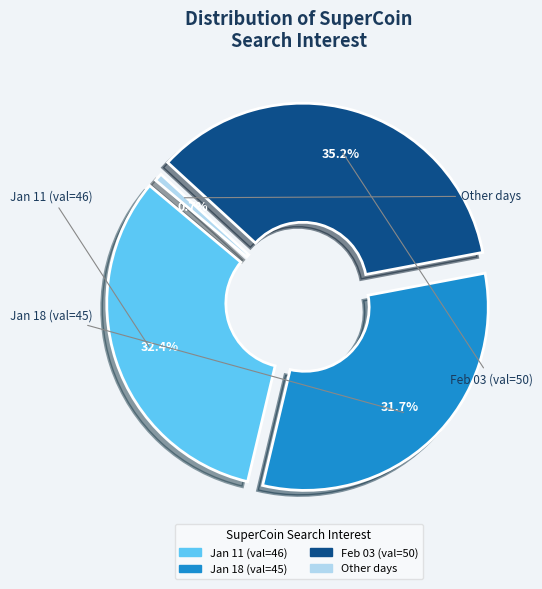

Is it true that 2013/01/08 is 10% of the pie?

False